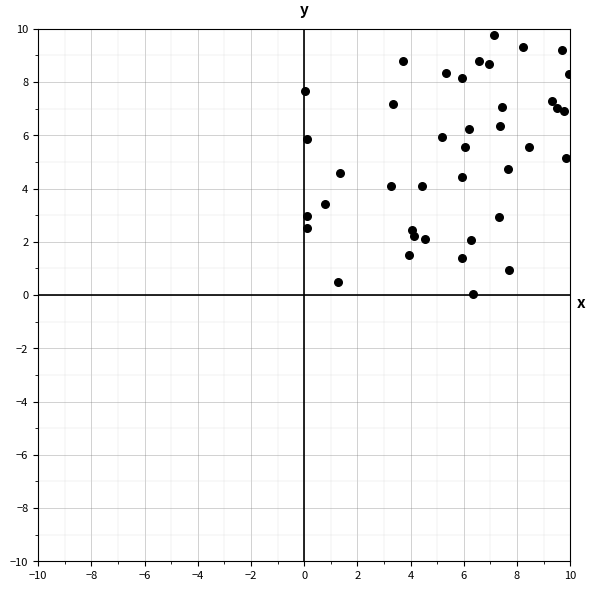

What is the range of X values (max minus min)?

9.9